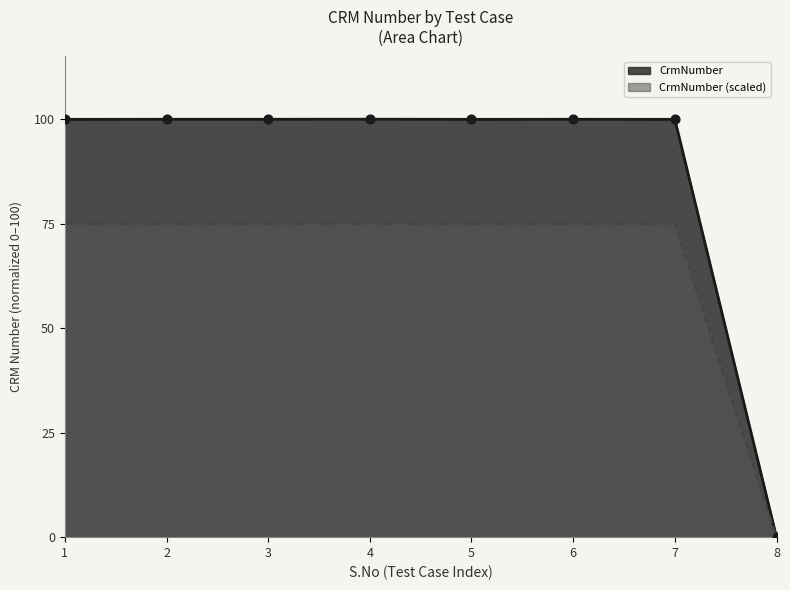

Between 6 and 2, which is larger?

6